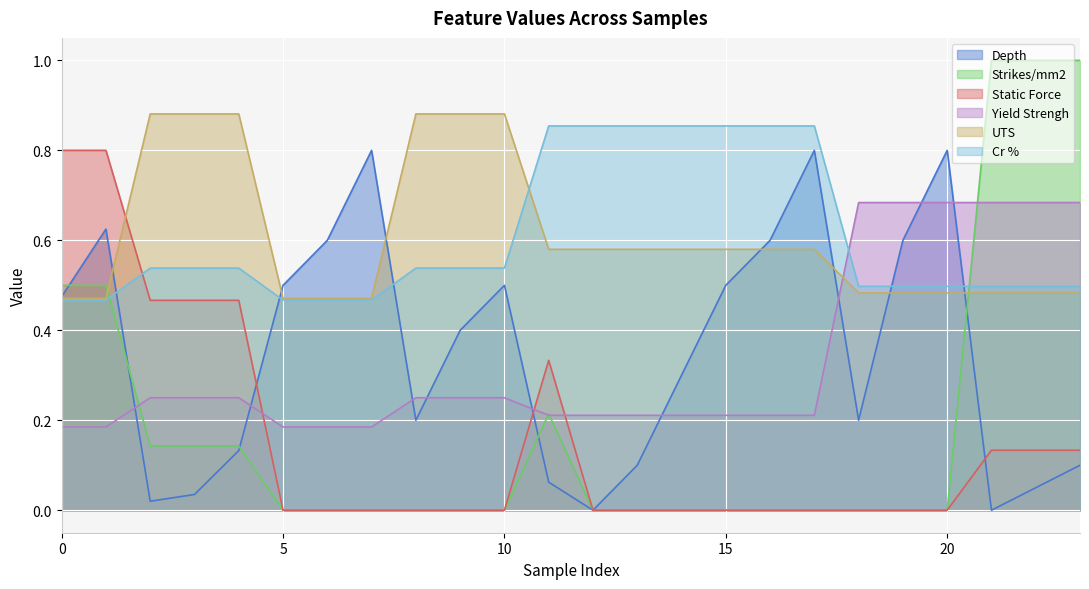

At which category is the sum across all series the highest?

1